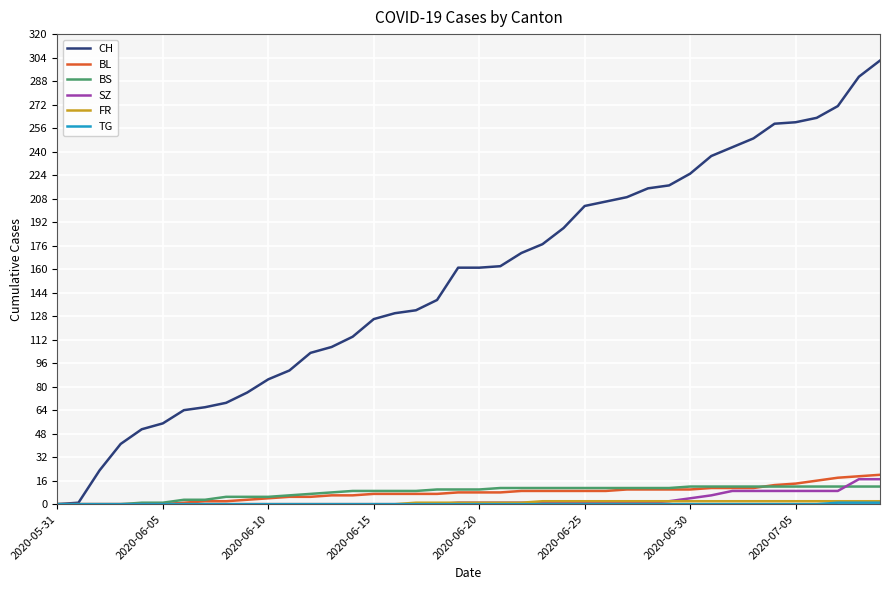

Which series has the largest range (max minus min)?

CH